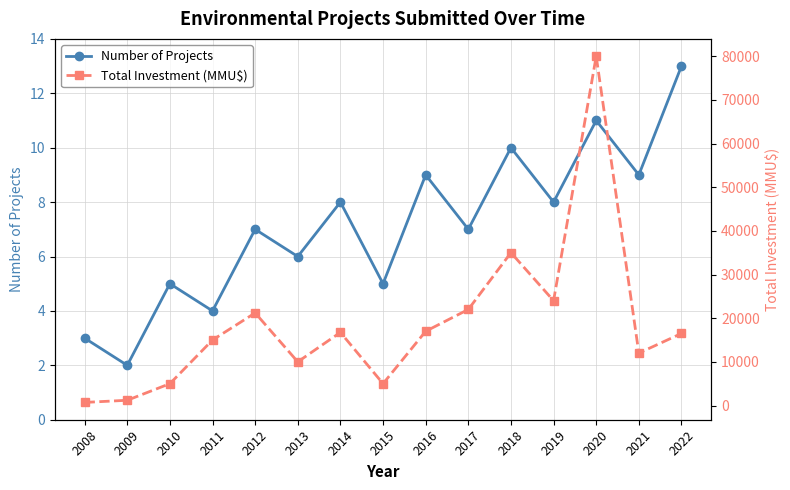

At how many categories does at least one series exceed 21804?

4